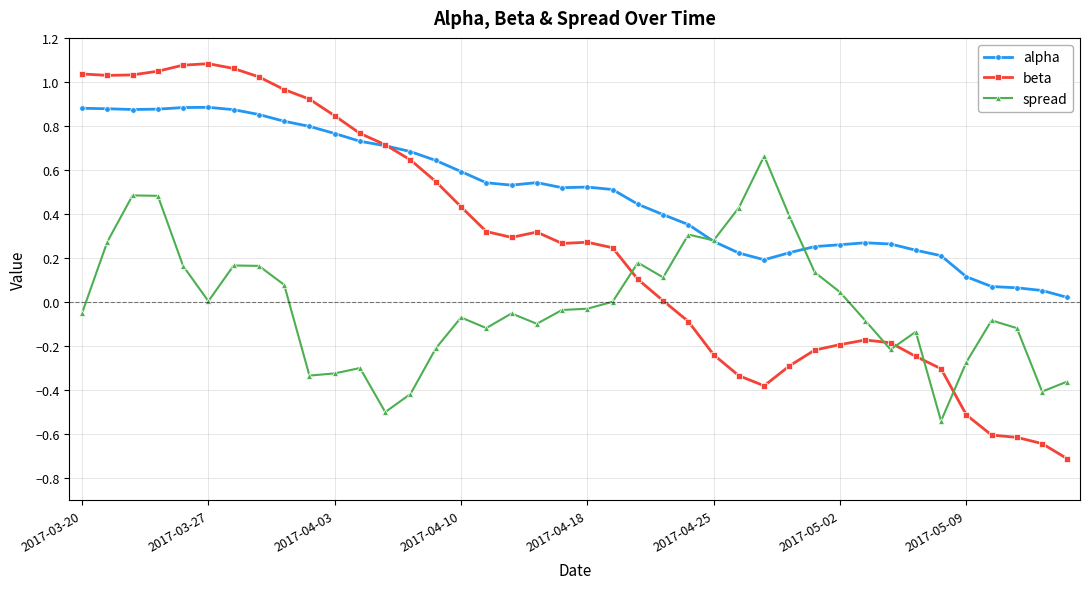

True or false: spread and beta intersect in this chart.

True